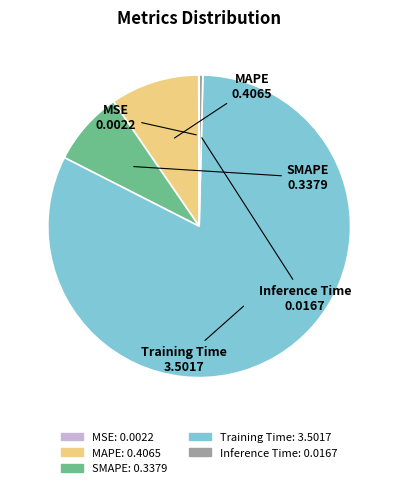

Does MAPE represent more than half of the total?

No